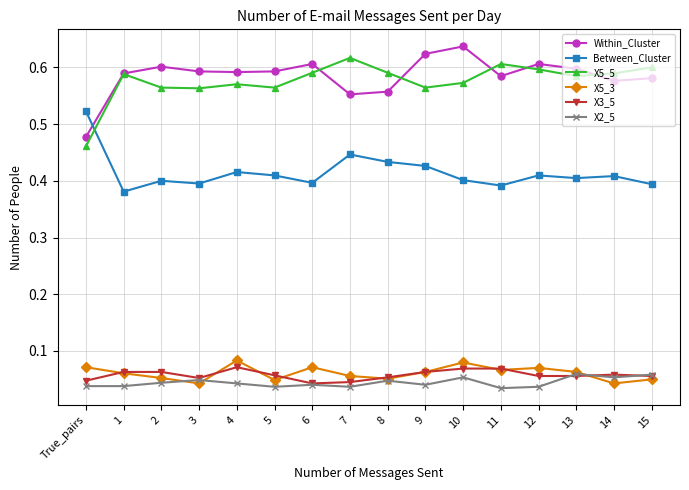

True or false: X5_3 and Within_Cluster cross at least once.

False